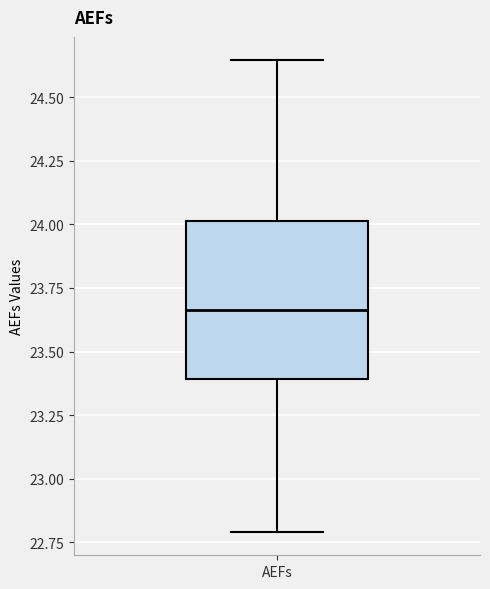

Read this box plot against the y-axis: the position of the median line, the range covered by the box, and the ends of both whiskers. The values are not printed on the chart, so give them approximately, as read against the axis.

median 23.65, box 23.40 to 24.00, whiskers 22.80 to 24.65